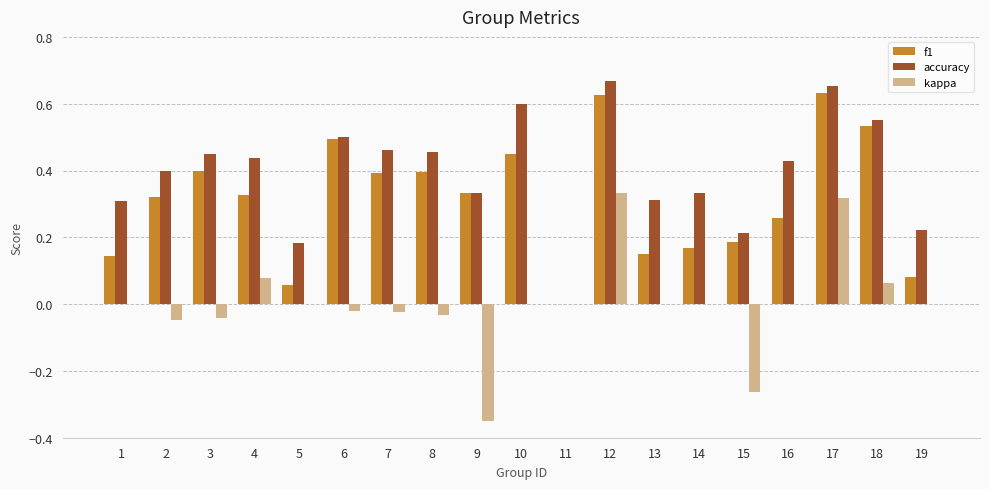

Which series has the largest total across all categories?

accuracy